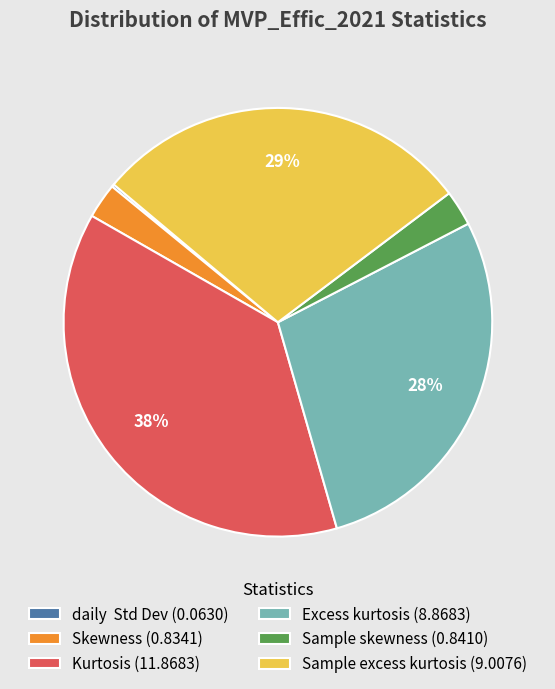

Approximately how many times larger is the value at Sample excess kurtosis (9.0076) compared to Kurtosis (11.8683)?

0.8